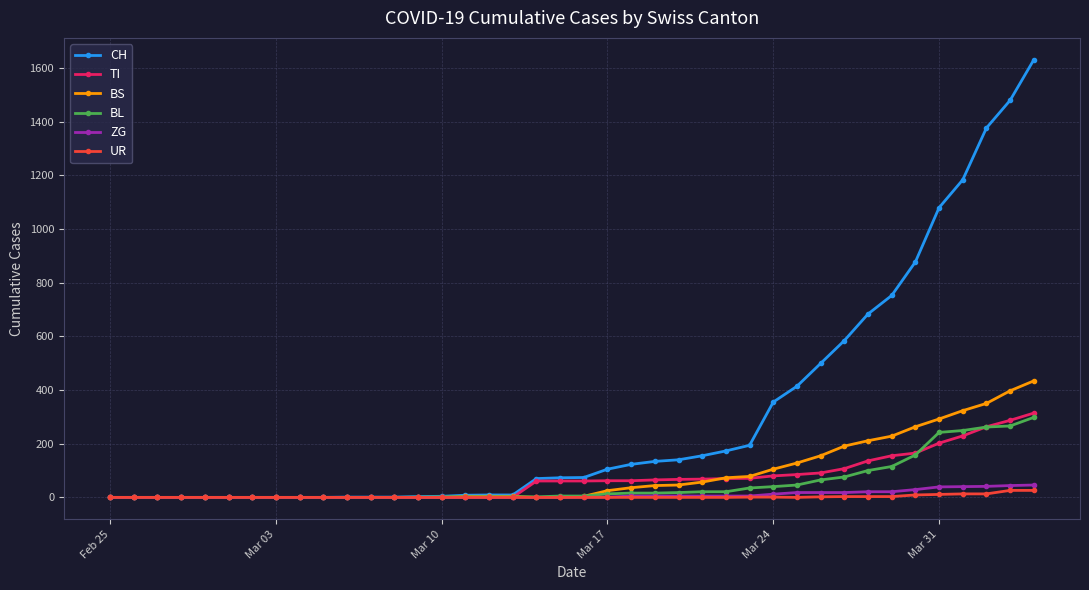

What is the maximum value for BL?

298